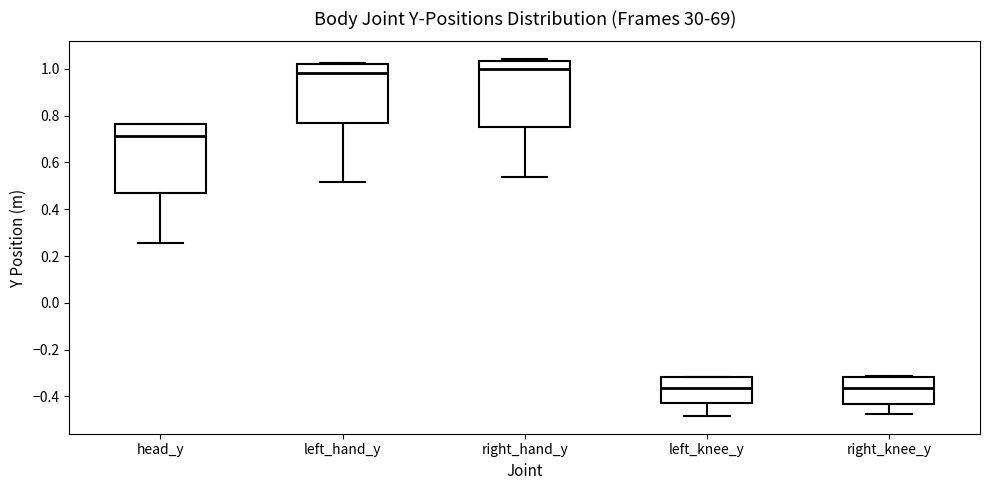

Where does the lower whisker of the box for head_y end on the y-axis? The values are not printed on the chart, so give them approximately, as read against the axis.

0.26